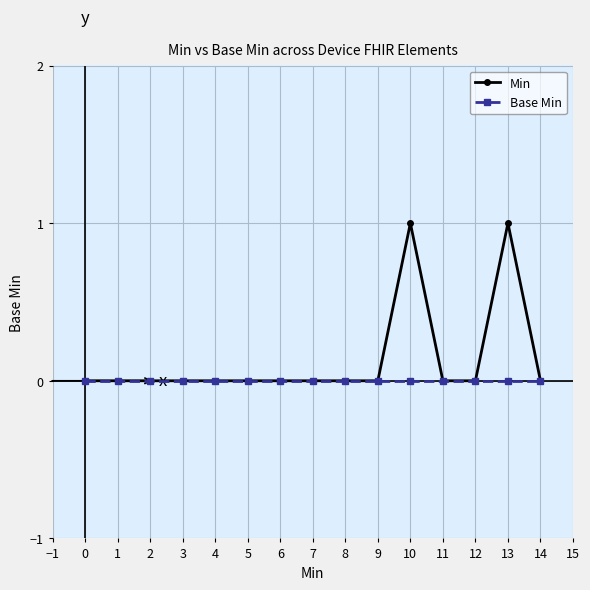

Which series has the largest total across all categories?

Min